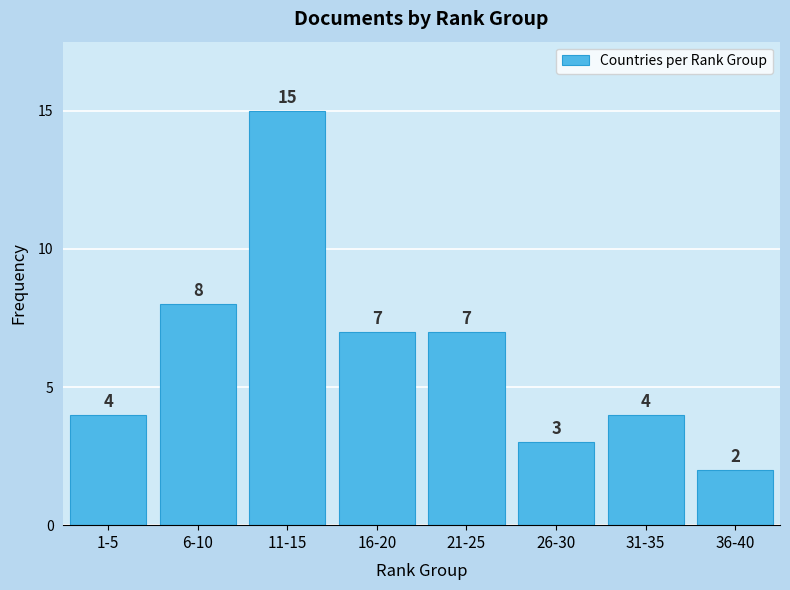

Reading left to right, extract all data points from this chart.

4	8	15	7	7	3	4	2